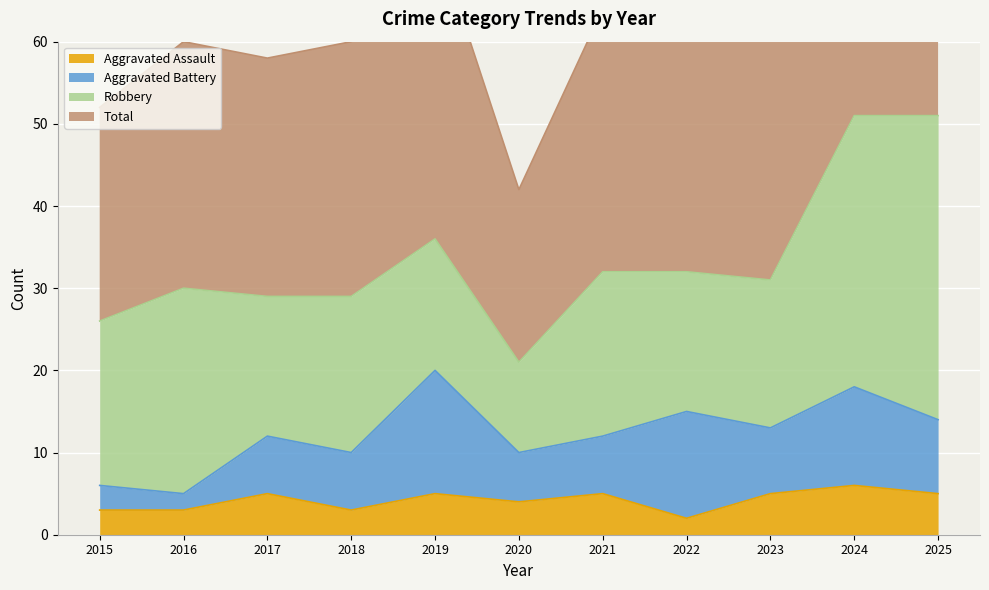

What is the total value across all series at 2018?

63